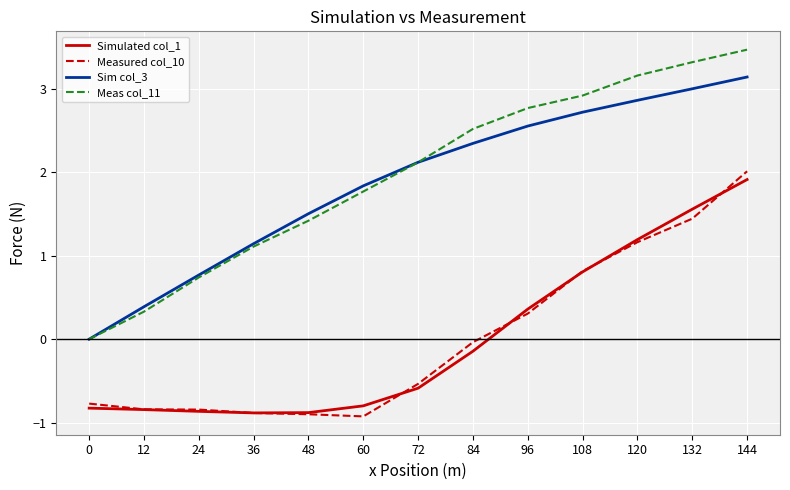

True or false: Sim col_3 and Measured col_10 intersect in this chart.

False